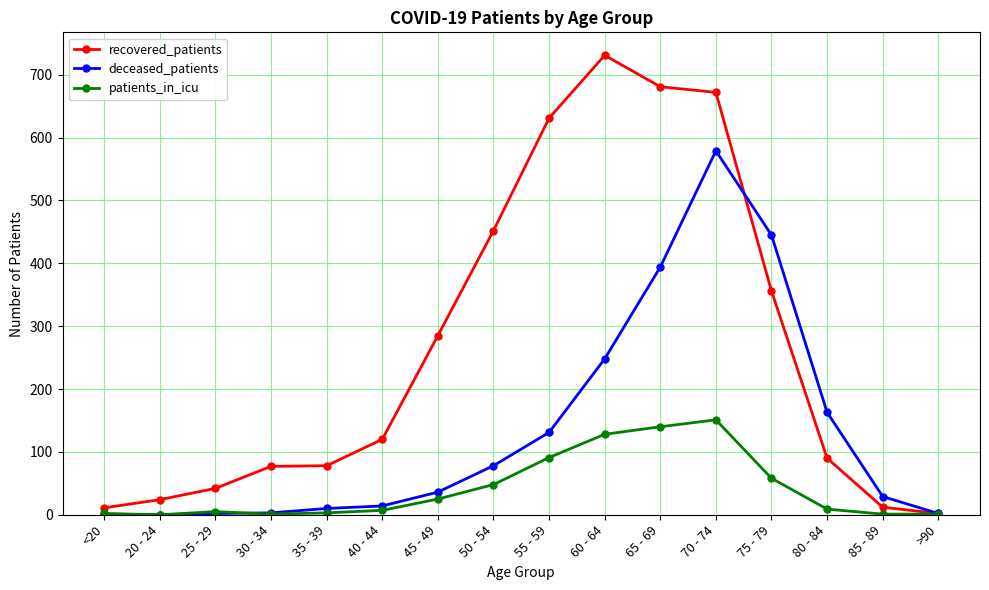

Does the chart display data point markers on the line(s)?

Yes